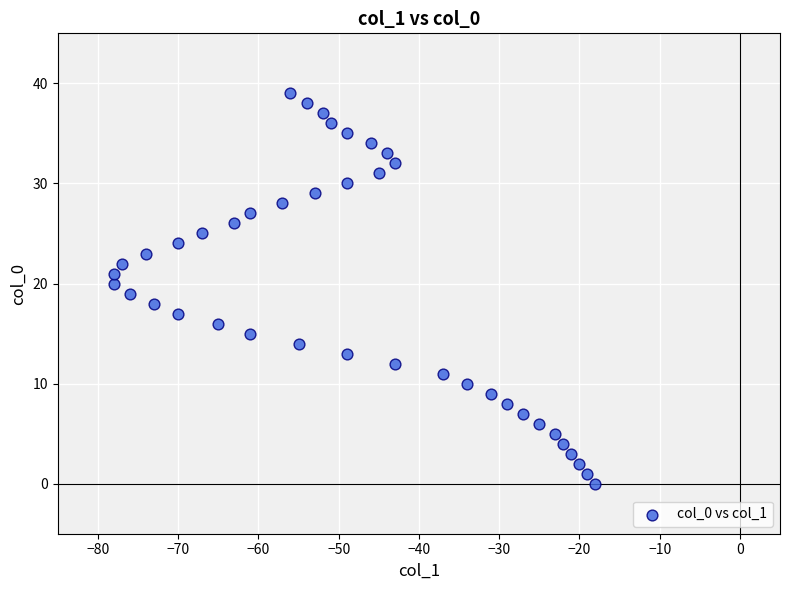

What is the range of X values (max minus min)?

60